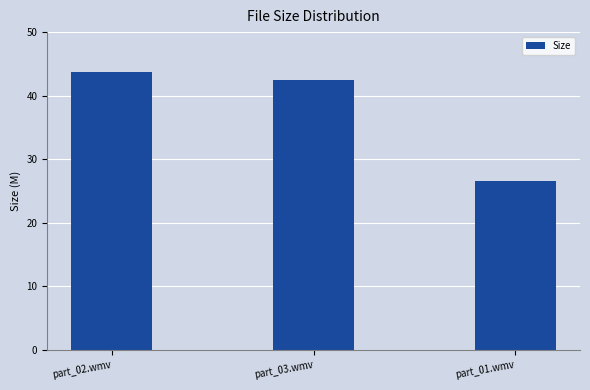

At which category does the chart reach its minimum across all series?

part_01.wmv